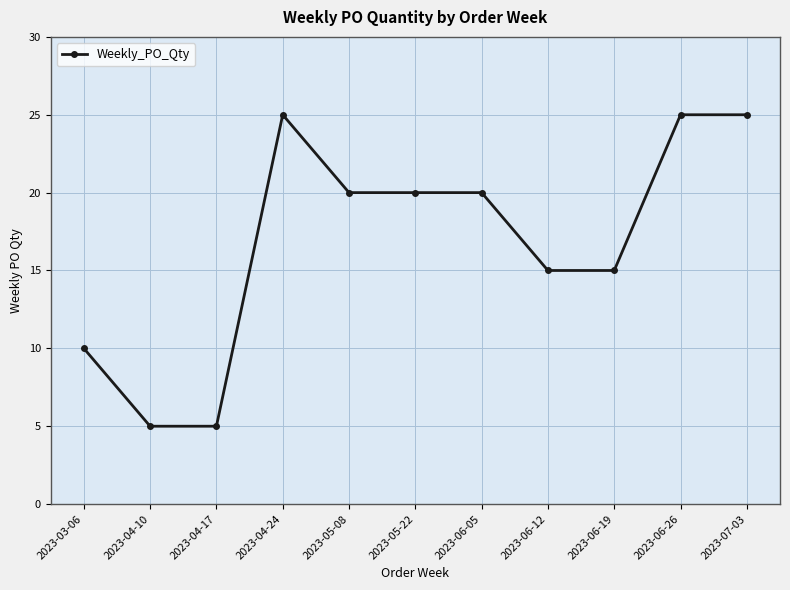

How many series are shown in this chart?

1